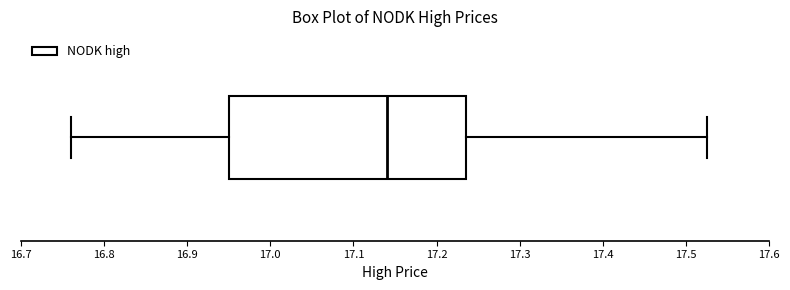

Read this box plot against the x-axis: the position of the median line, the range covered by the box, and the ends of both whiskers. The values are not printed on the chart, so give them approximately, as read against the axis.

median 17.14, box 16.95 to 17.24, whiskers 16.76 to 17.53